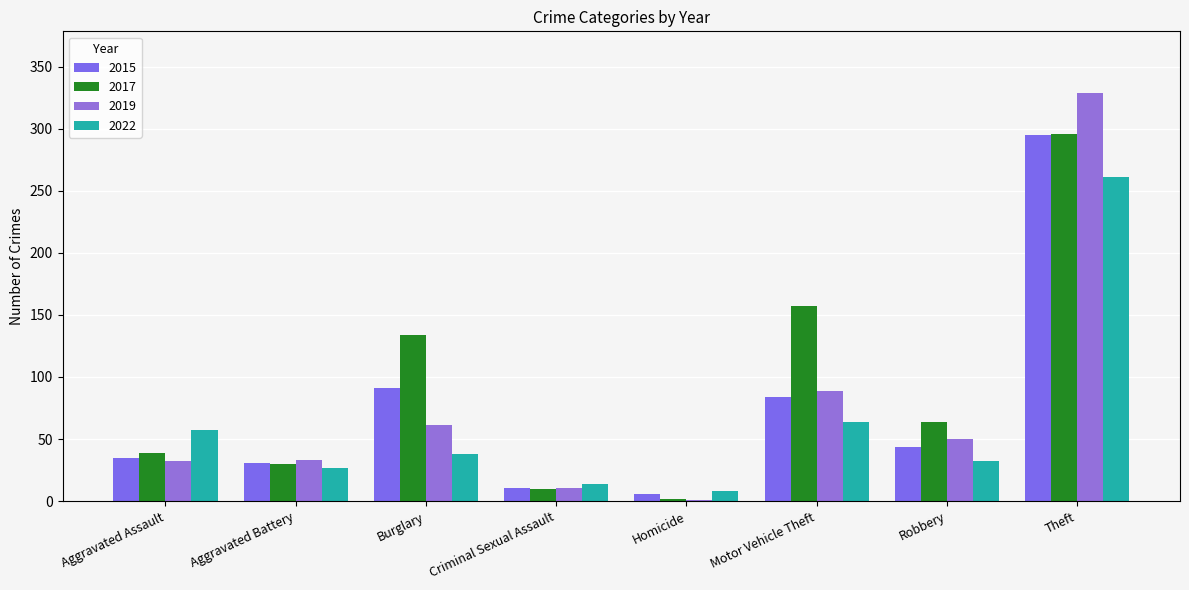

List the series in order of their peak value, highest first.

2019, 2017, 2015, 2022